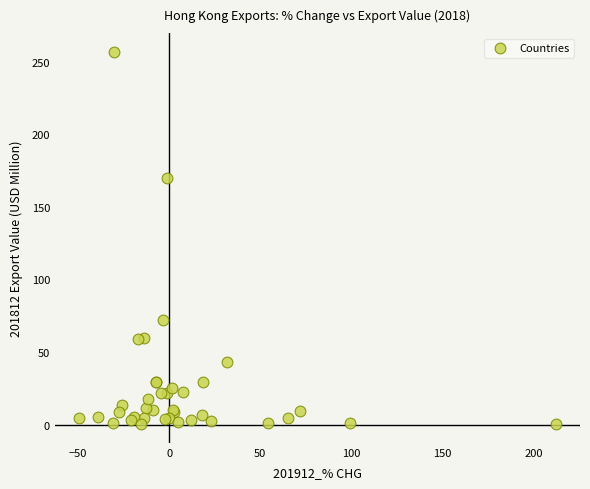

What Y value in the scatter plot is closest to 128?

169.6